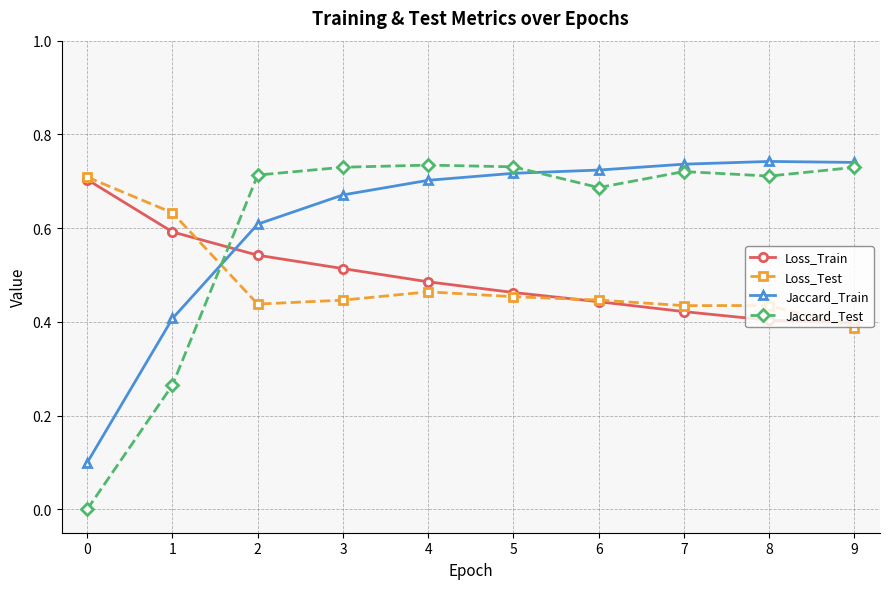

How many lines are shown in the chart?

4